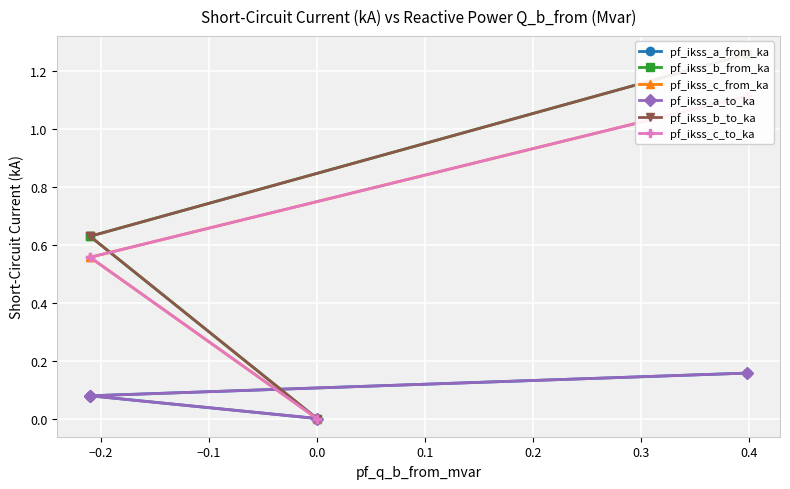

Between −0.2 and 0.0, which series saw the biggest shift?

pf_ikss_b_from_ka